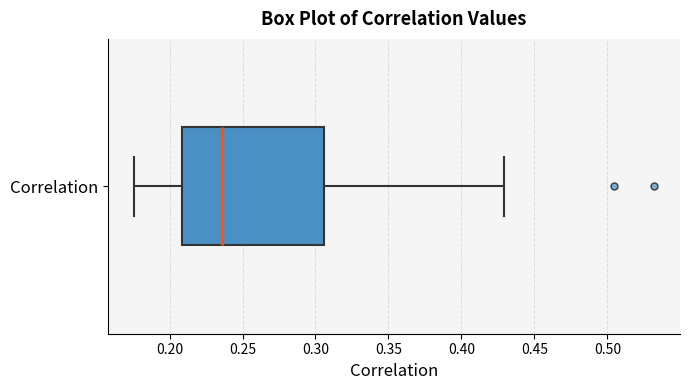

Read this box plot against the x-axis: the position of the median line, the range covered by the box, and the ends of both whiskers. The values are not printed on the chart, so give them approximately, as read against the axis.

median 0.235, box 0.210 to 0.305, whiskers 0.175 to 0.430